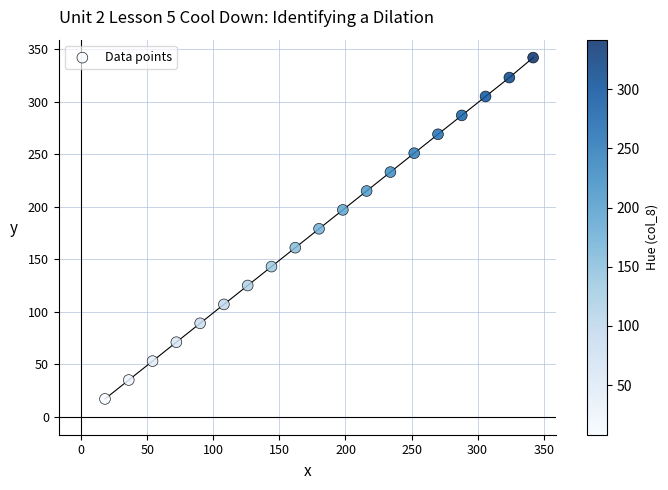

What is the range of Y values (max minus min)?

325